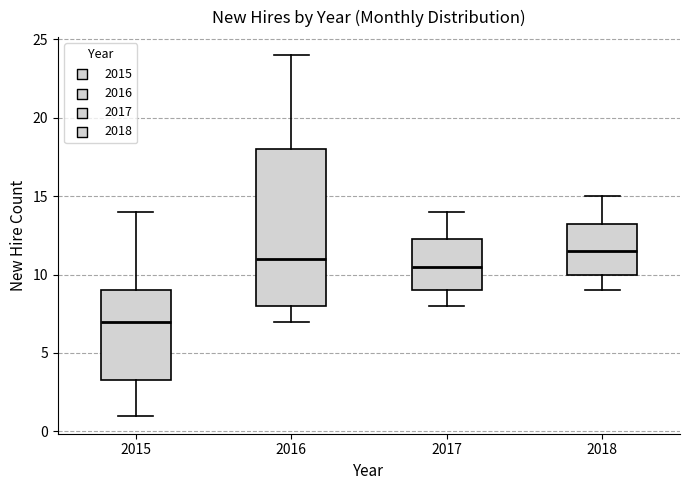

Which box has the lowest median line?

2015